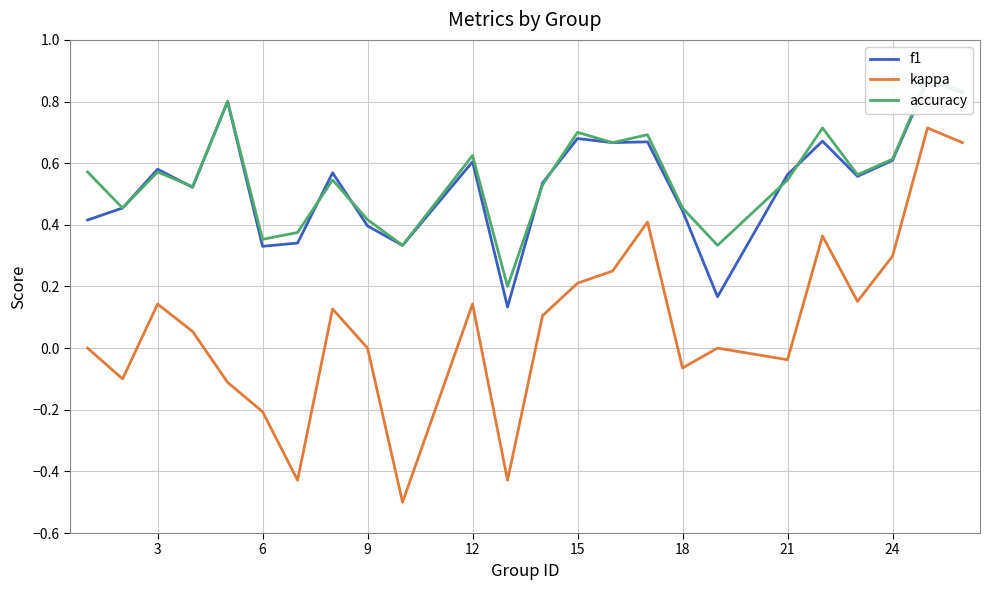

How many negative values does the kappa series have?

8